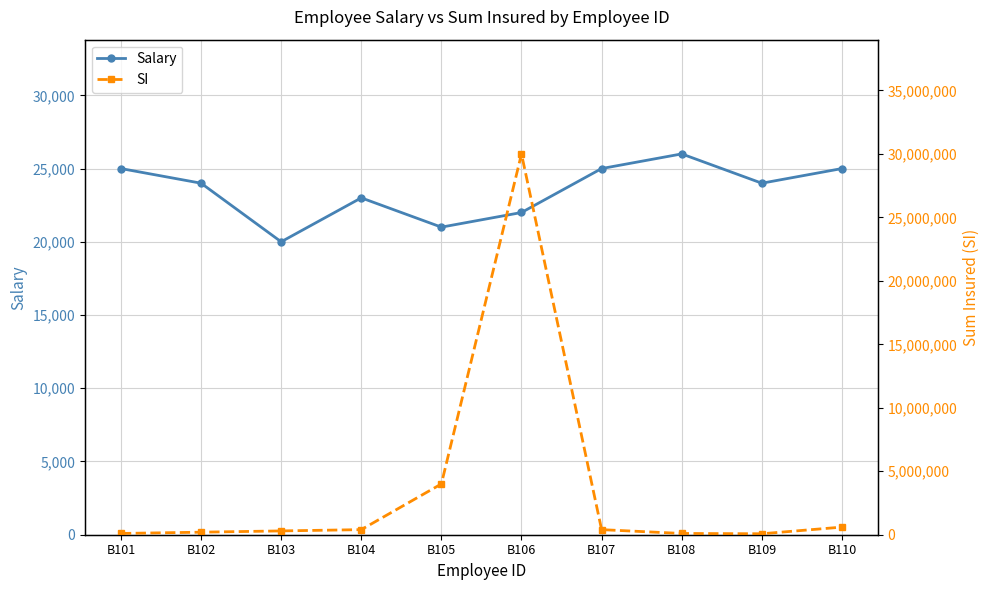

List the series in order of their overall mean, highest first.

SI, Salary